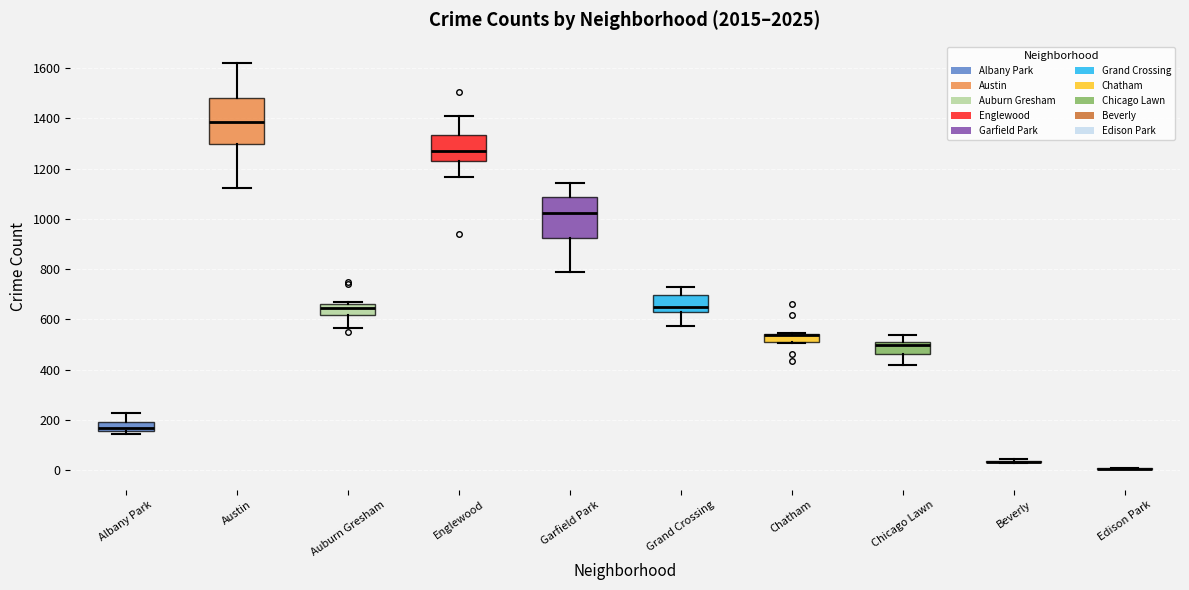

Where is the upper edge of the box for Englewood on the y-axis? The values are not printed on the chart, so give them approximately, as read against the axis.

1340